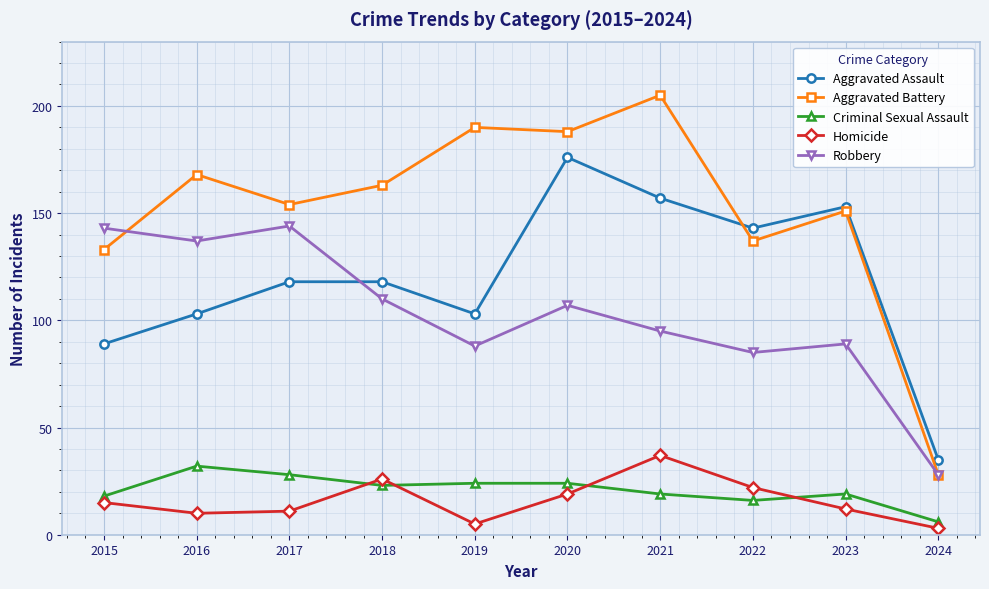

Rank the series by their maximum value, from highest to lowest.

Aggravated Battery, Aggravated Assault, Robbery, Homicide, Criminal Sexual Assault